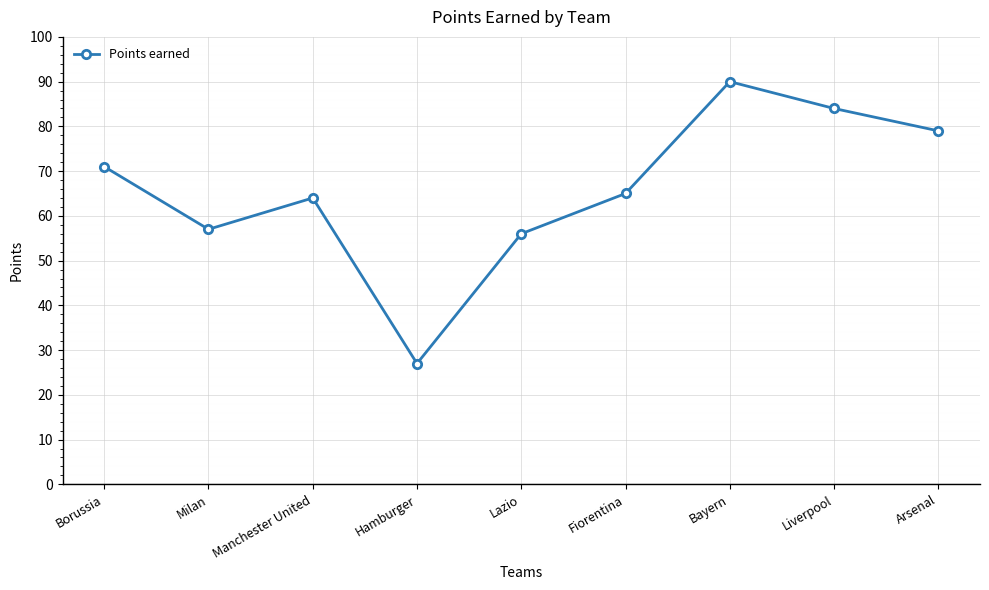

Count the number of data series in this chart.

1